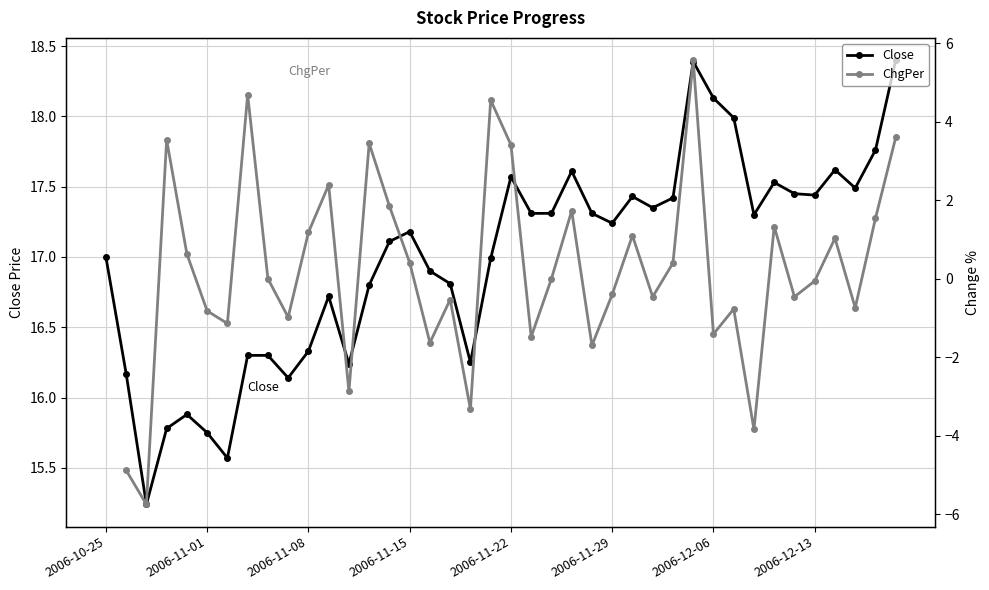

True or false: Close has a value of 17.0 at 2006-10-25.

True